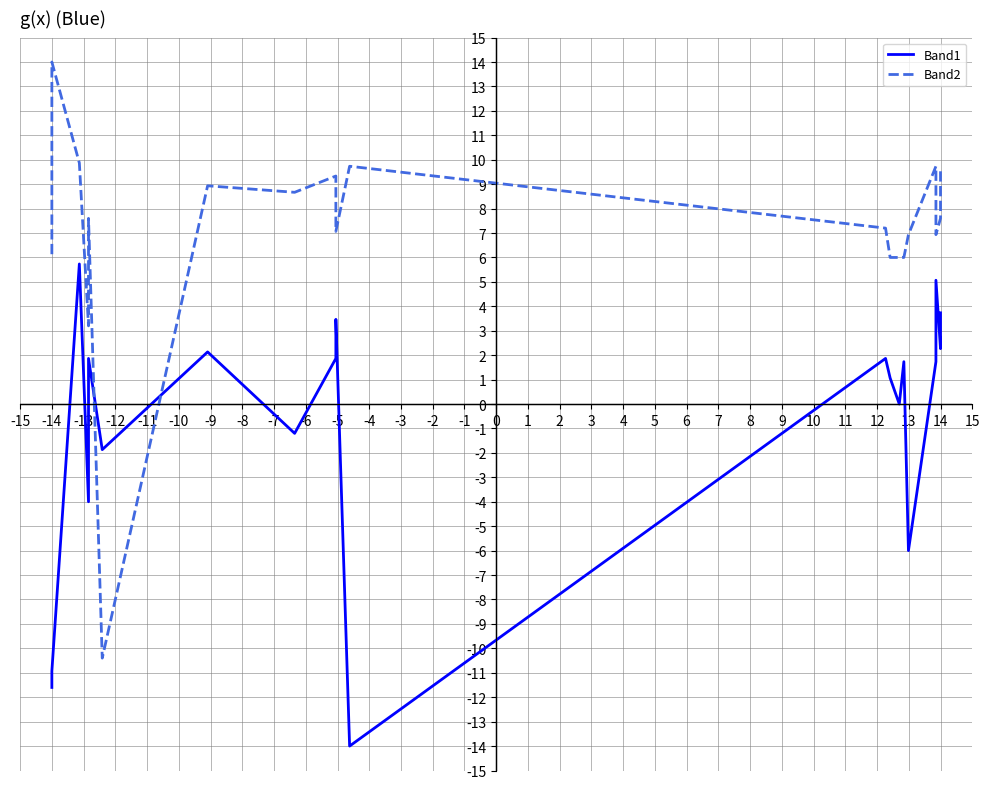

Is it true that Band1 equals -19.1 at -14?

False